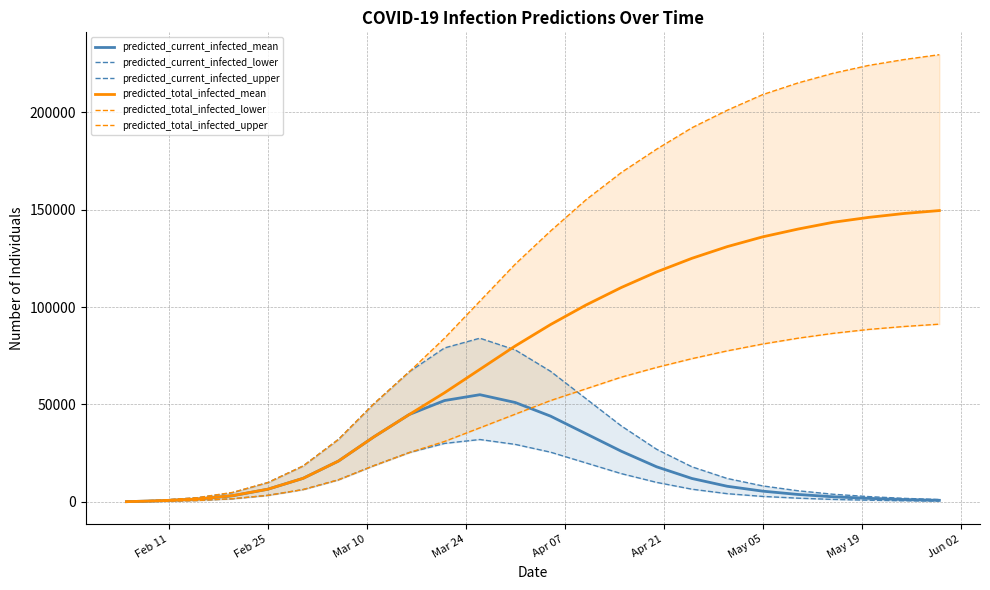

What is the highest value of the predicted_total_infected_mean series?

149500